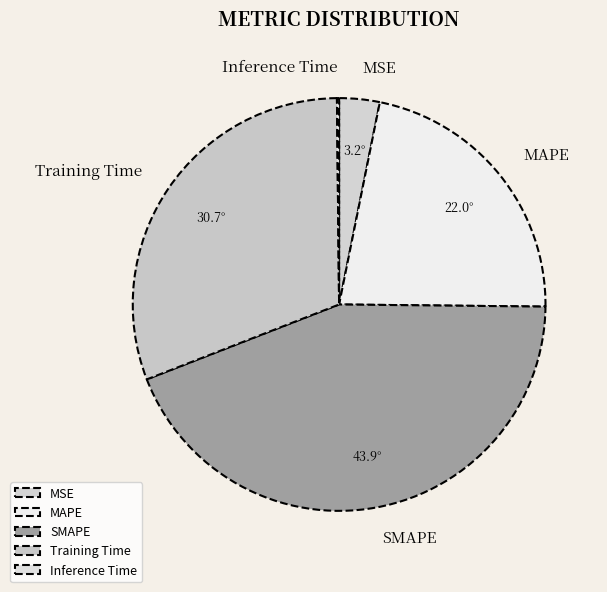

Does SMAPE account for over 50% of the chart?

No